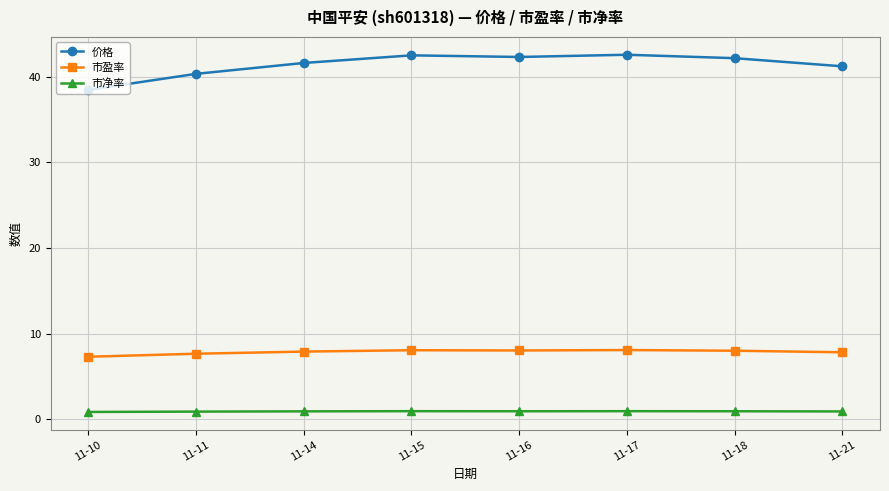

In 价格, how many points are higher than both neighbors (excluding endpoints)?

2